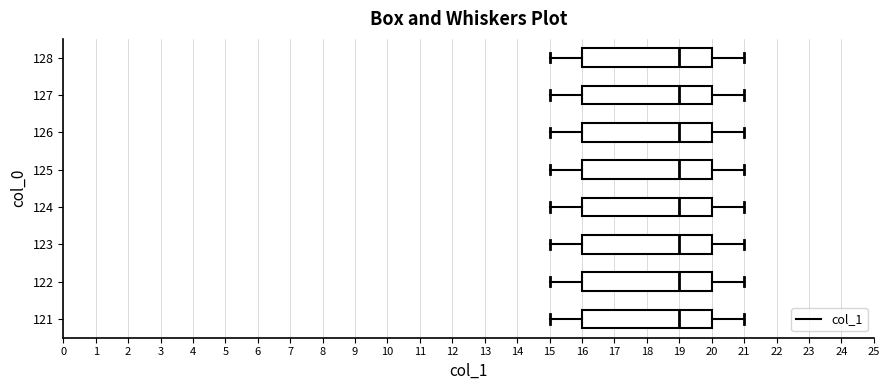

Where does the median line of the box at y = 124 sit on the x-axis? The values are not printed on the chart, so give them approximately, as read against the axis.

19